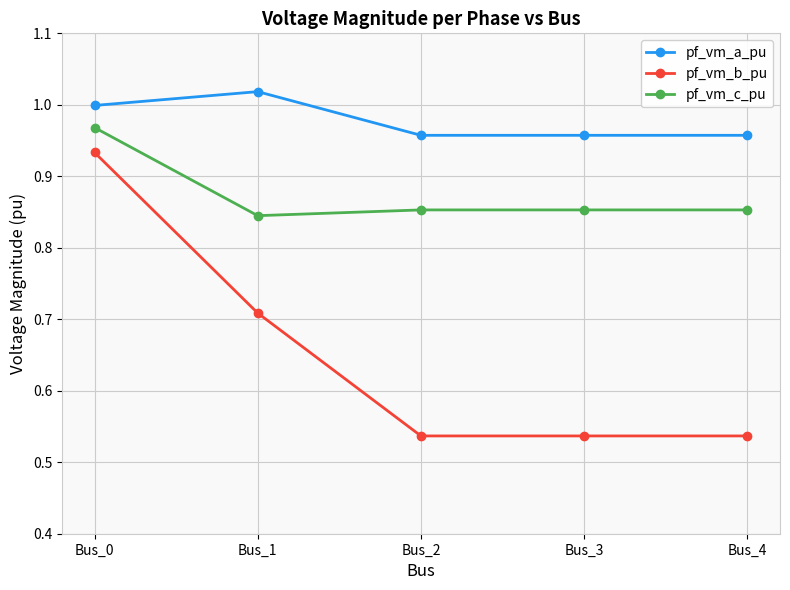

What are all the series names shown in the legend?

pf_vm_a_pu, pf_vm_b_pu, pf_vm_c_pu